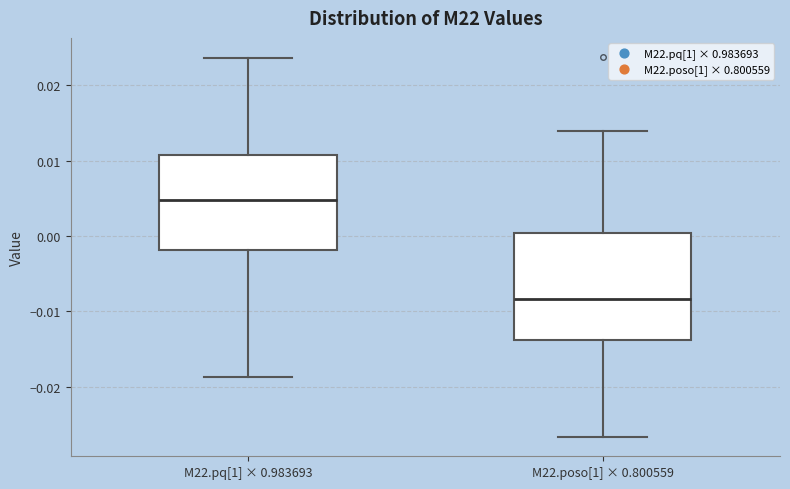

Reading left to right, read every box against the y-axis: the position of its median line, the range the box covers, and the ends of its whiskers. The values are not printed on the chart, so give them approximately, as read against the axis.

M22.pq[1] × 0.983693: median 0.005, box -0.002 to 0.011, whiskers -0.019 to 0.024
M22.poso[1] × 0.800559: median -0.008, box -0.014 to 0.000, whiskers -0.027 to 0.014